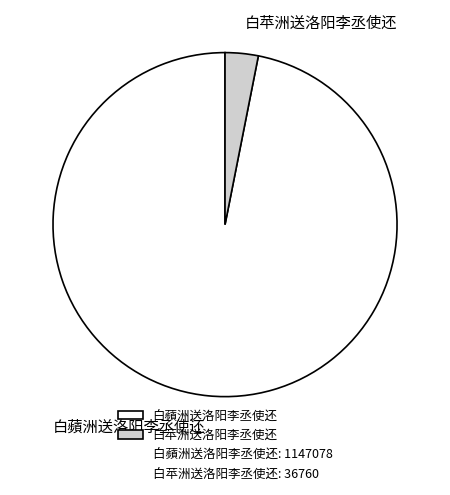

What is the largest slice in the pie chart?

白蘋洲送洛阳李丞使还